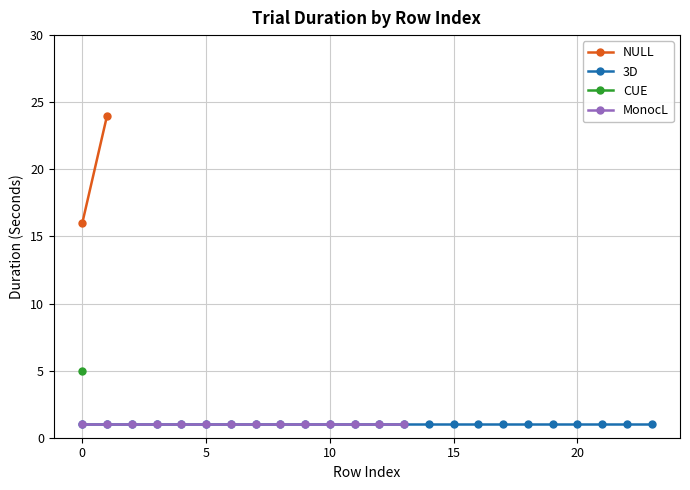

The chart shows a value of 1 at 2. True or false?

True